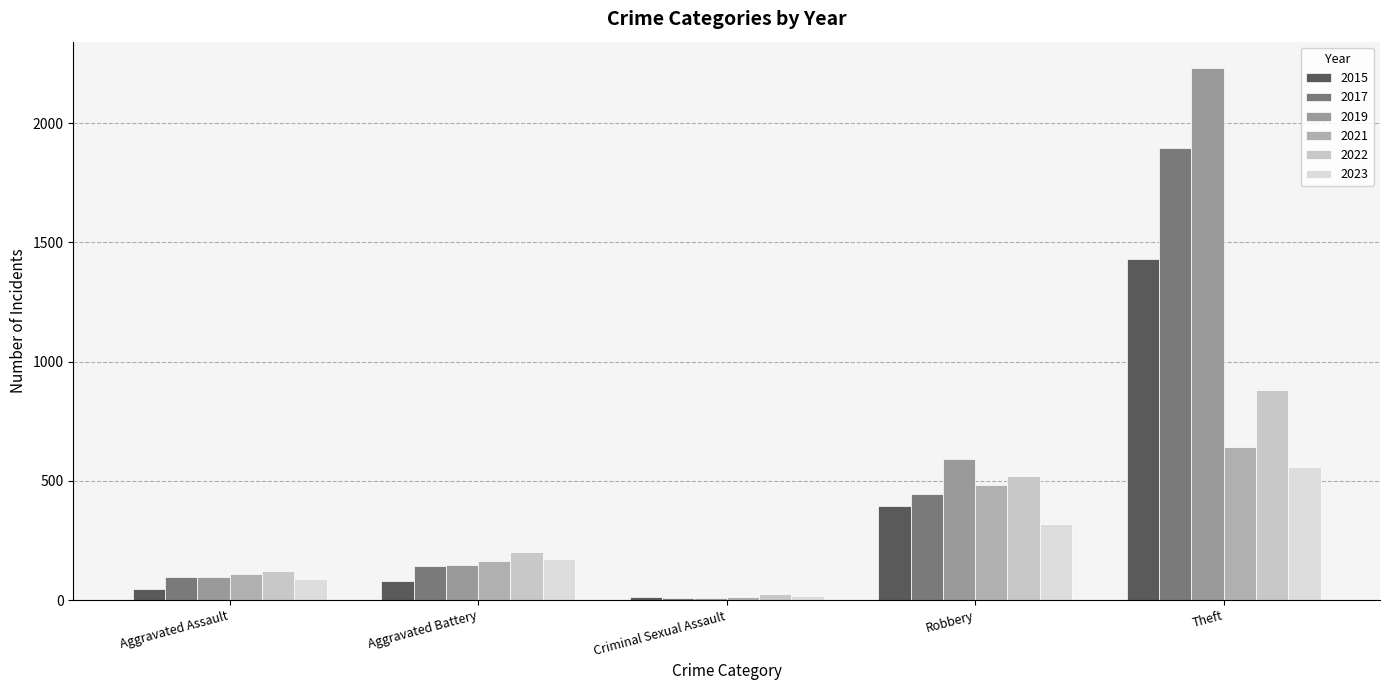

What is the total value across all series at Aggravated Battery?

908